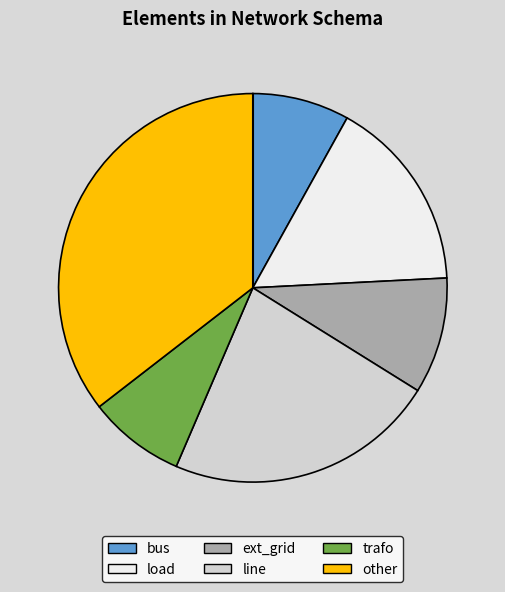

Which has a higher value, line or trafo?

line